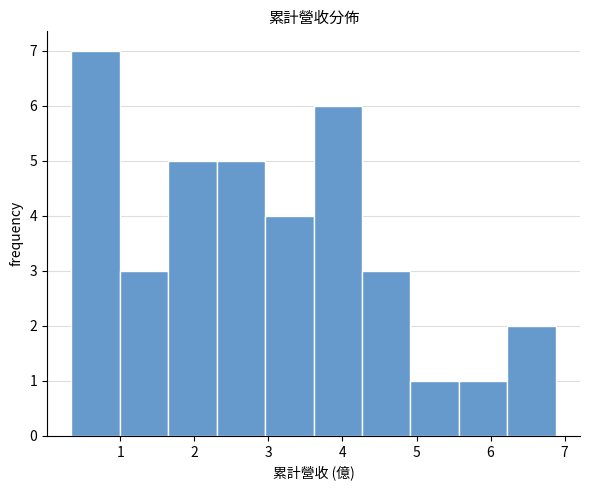

Which range on the x-axis has the tallest bar?

0.3 to 1.0